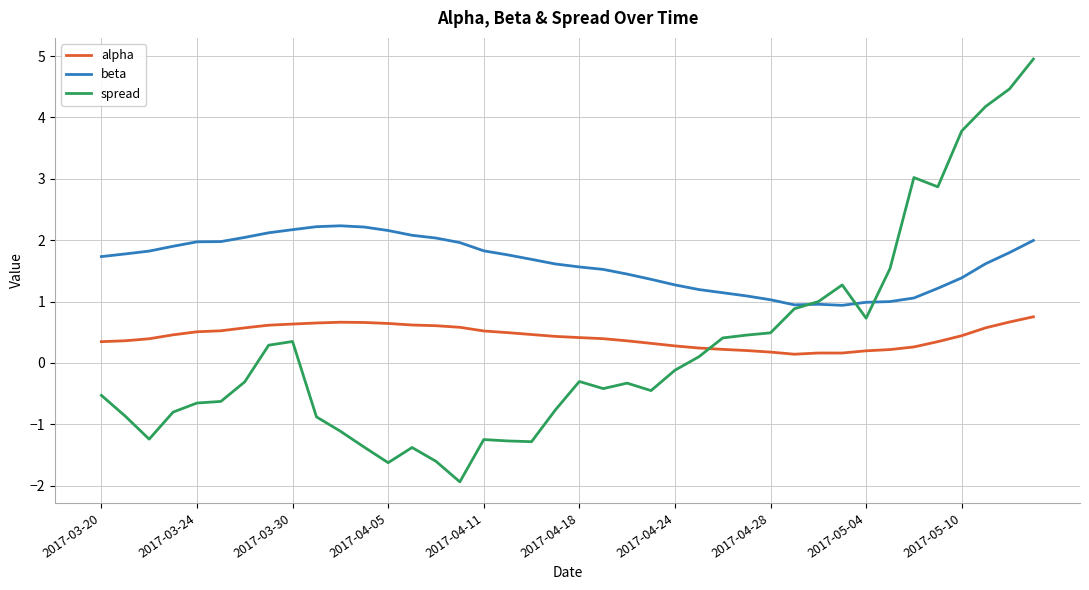

True or false: alpha and beta intersect in this chart.

False